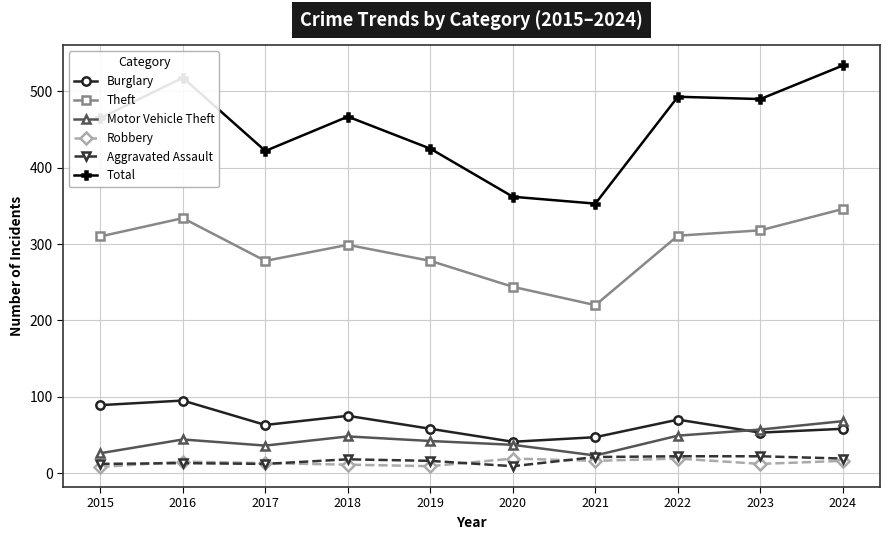

What is the sum of all Robbery values?

138